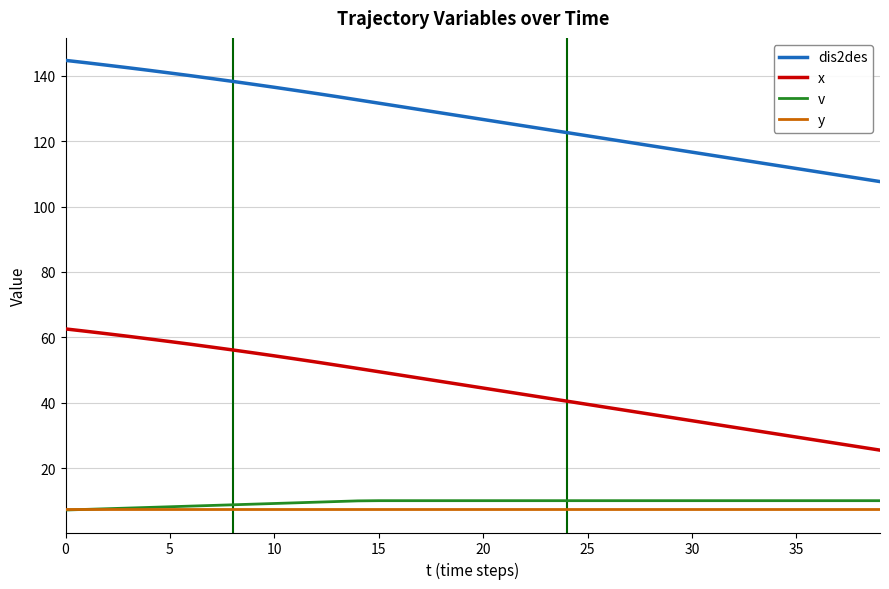

True or false: dis2des and y cross at least once.

False